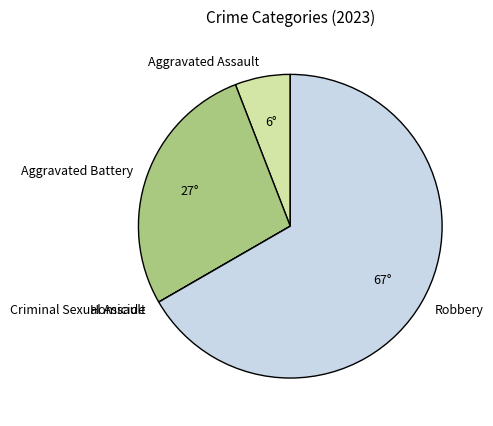

Which slice is the largest?

Robbery